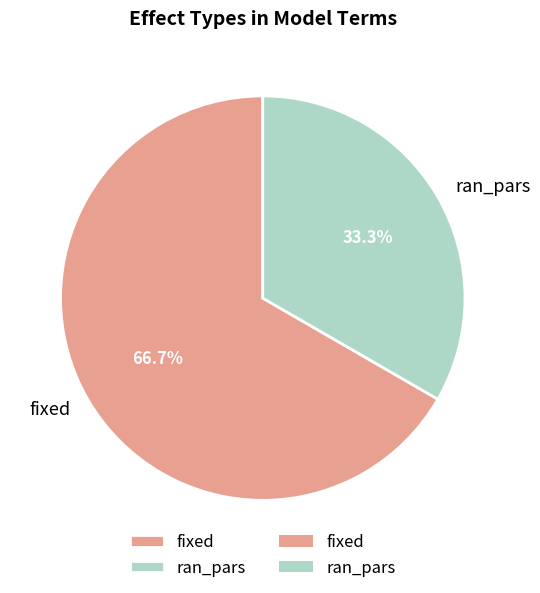

Is fixed the majority of the pie?

Yes